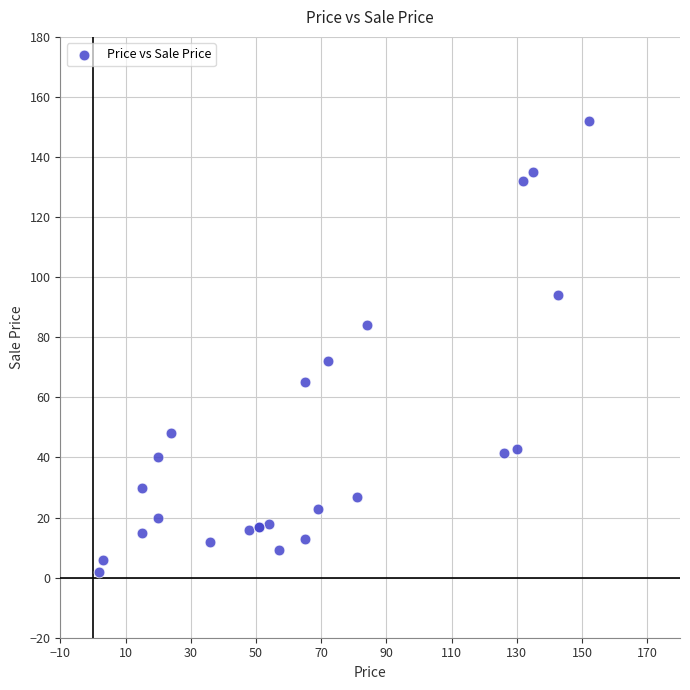

What Y value in the scatter plot is closest to 77?

72.0